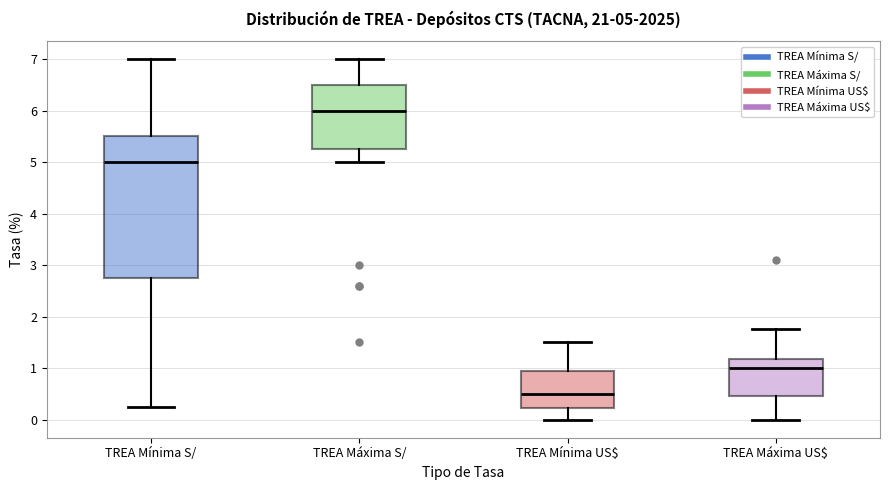

Which box's median line is the highest?

TREA Máxima S/